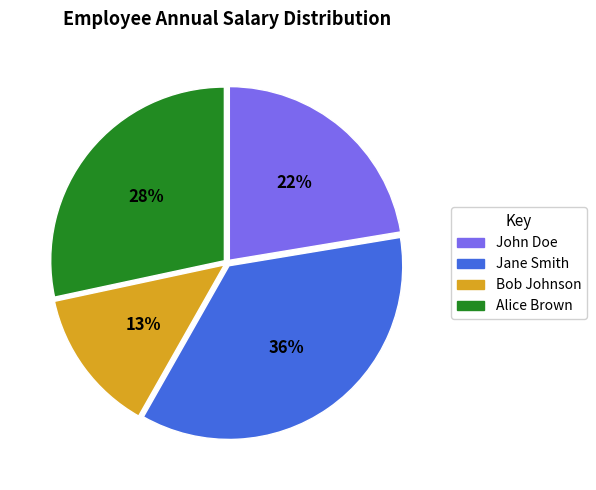

Which has a higher value, Jane Smith or Alice Brown?

Jane Smith